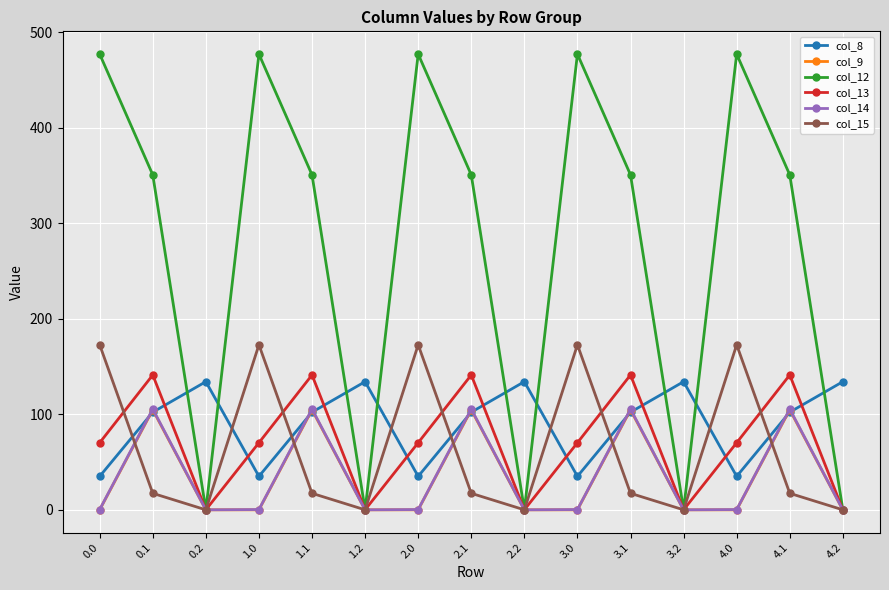

Is it true that col_14 equals 57.5 at 2.2?

False